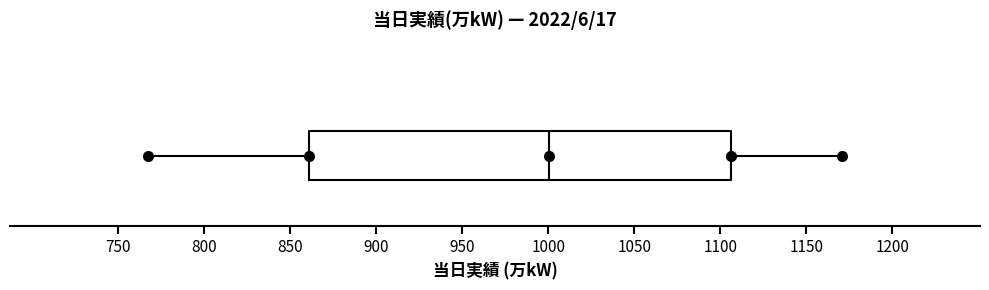

Where does the right whisker of the box end on the x-axis? The values are not printed on the chart, so give them approximately, as read against the axis.

1170